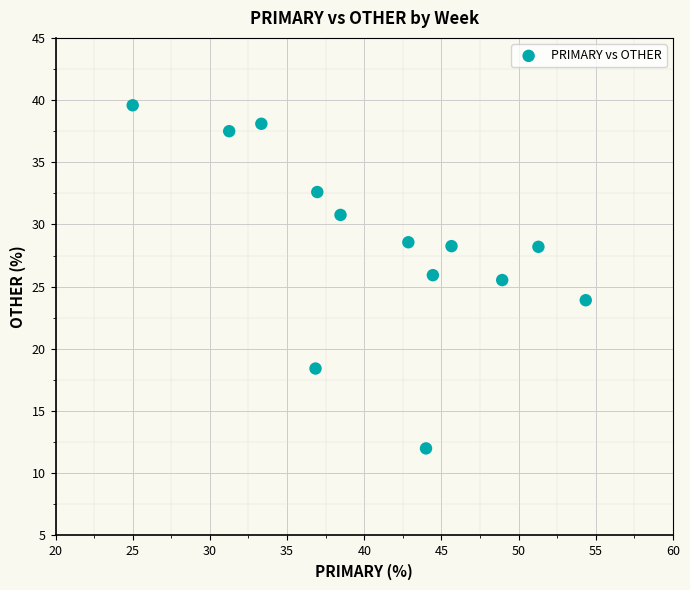

What is the range of X values (max minus min)?

29.3